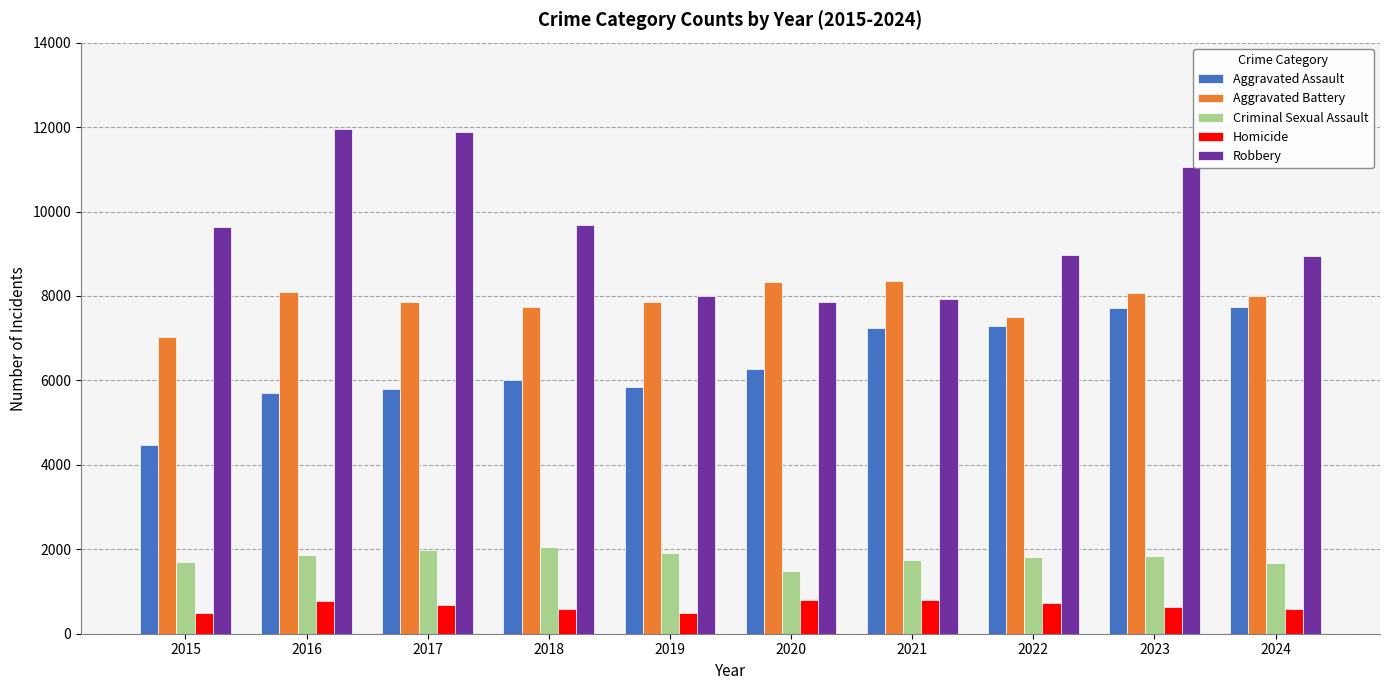

What is the value of the Aggravated Assault bar at the 3rd from the left?

5793